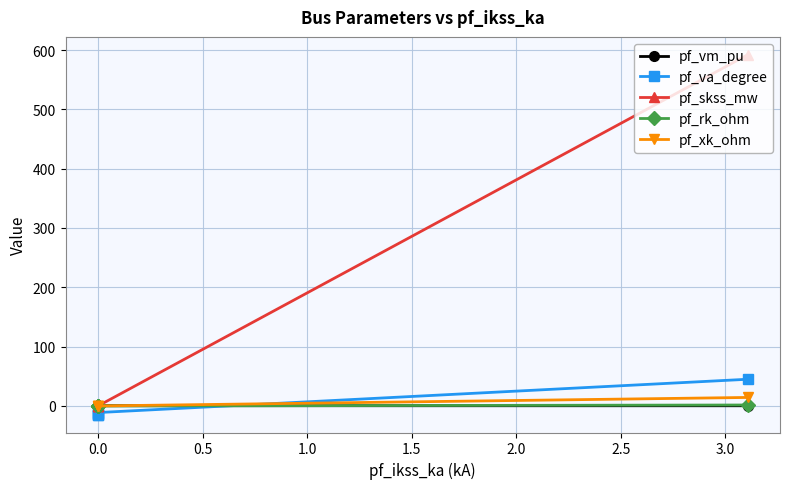

What are all the series names shown in the legend?

pf_vm_pu, pf_va_degree, pf_skss_mw, pf_rk_ohm, pf_xk_ohm